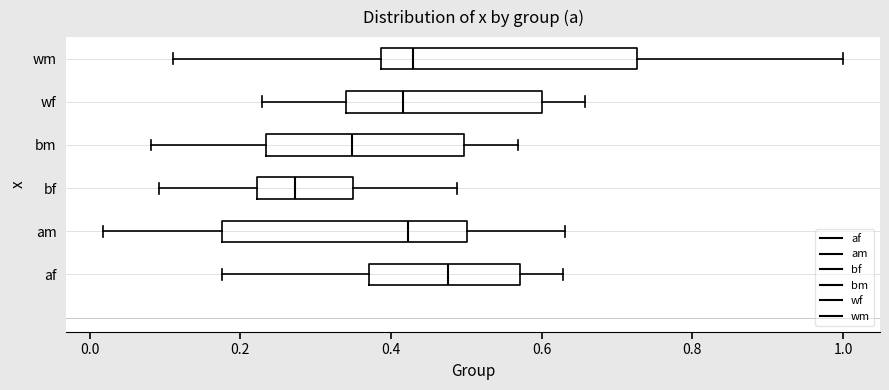

Reading bottom to top, transcribe this box plot: for each box, give where its median line is, the range the box spans, and where its two whiskers end, as read against the x-axis. The values are not printed on the chart, so give them approximately, as read against the axis.

af: median 0.48, box 0.38 to 0.58, whiskers 0.18 to 0.62
am: median 0.42, box 0.18 to 0.50, whiskers 0.02 to 0.64
bf: median 0.28, box 0.22 to 0.34, whiskers 0.10 to 0.48
bm: median 0.34, box 0.24 to 0.50, whiskers 0.08 to 0.56
wf: median 0.42, box 0.34 to 0.60, whiskers 0.22 to 0.66
wm: median 0.42, box 0.38 to 0.72, whiskers 0.12 to 1.00